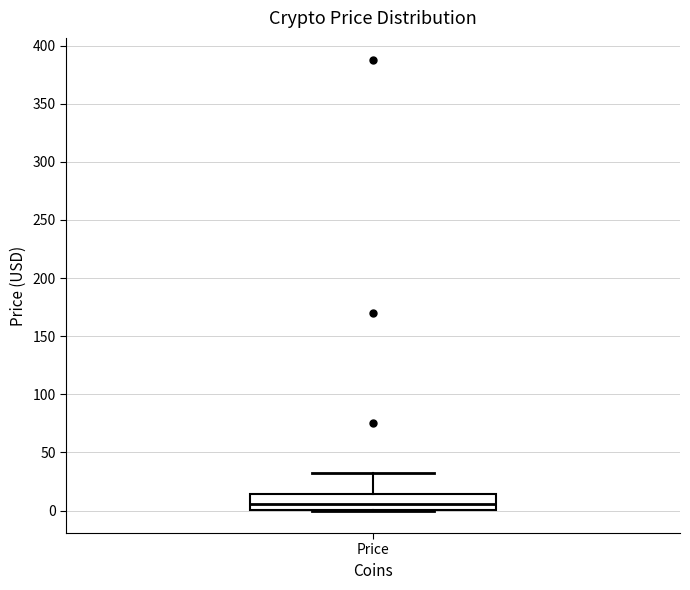

Where is the upper edge of the box for Price on the y-axis? The values are not printed on the chart, so give them approximately, as read against the axis.

15